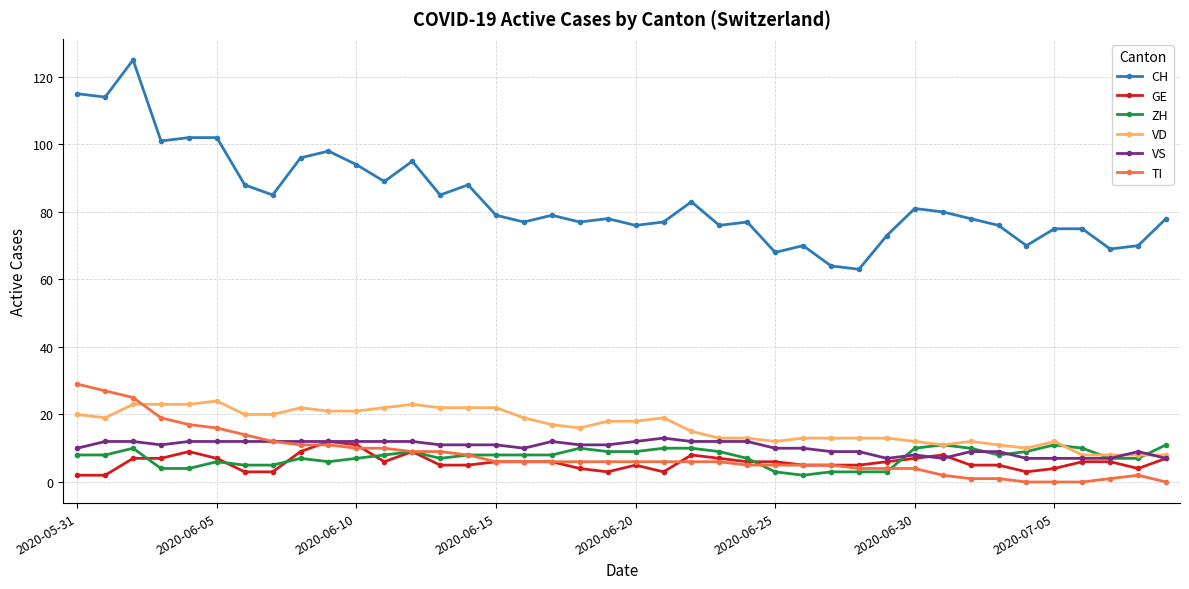

Which series has the widest spread of values?

CH